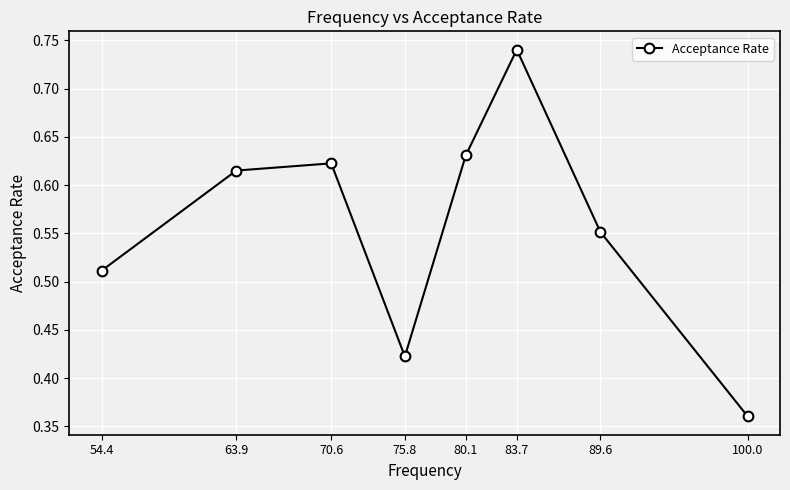

The chart shows a value of 0.9 at 63.9. True or false?

False